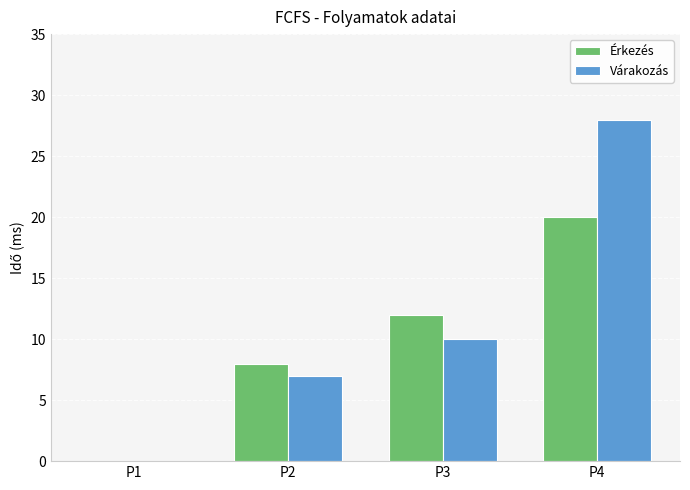

What is the total value across all series at P4?

48